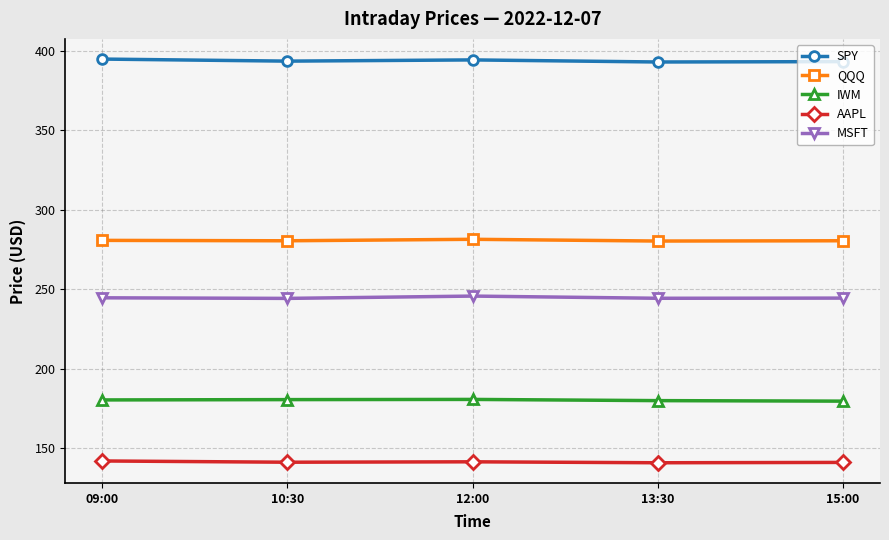

Rank the series at 15:00 from lowest to highest value.

AAPL, IWM, MSFT, QQQ, SPY